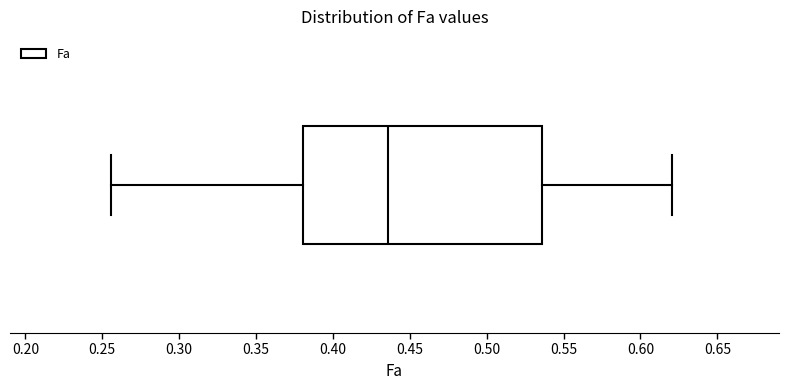

Transcribe this box plot: give where the median line is, the range the box spans, and where the two whiskers end, as read against the x-axis. The values are not printed on the chart, so give them approximately, as read against the axis.

median 0.435, box 0.380 to 0.535, whiskers 0.255 to 0.620